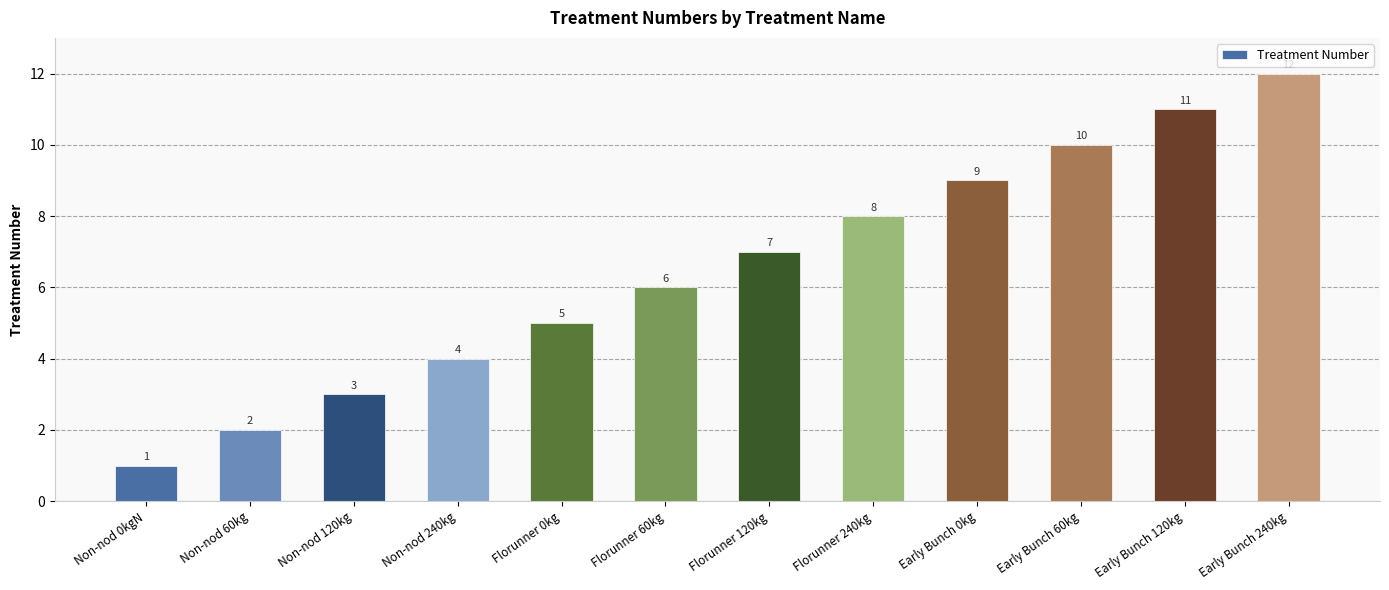

Is it true that the value at Early Bunch 60kg is 10?

True